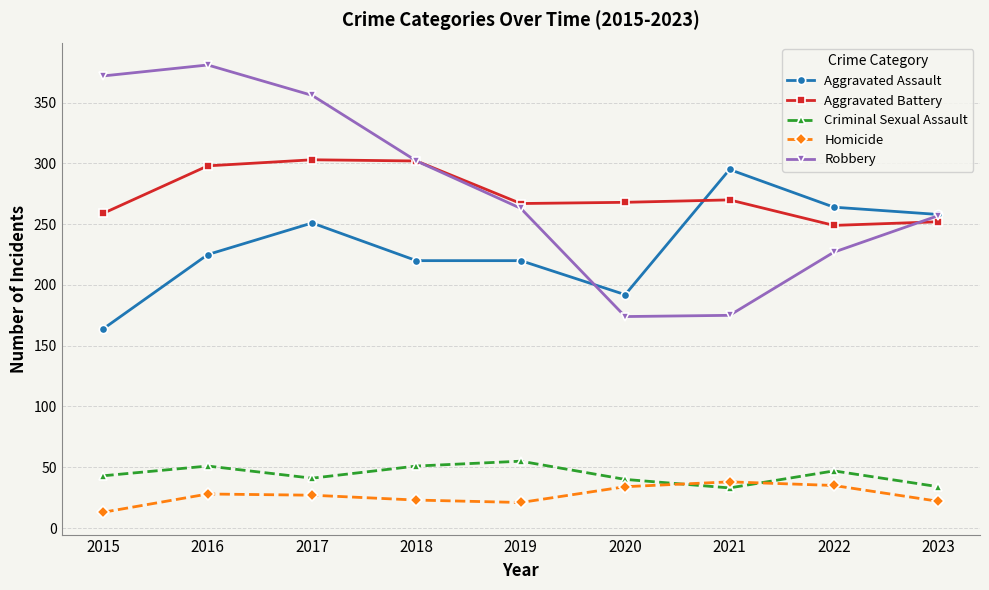

True or false: Aggravated Assault and Aggravated Battery intersect in this chart.

True